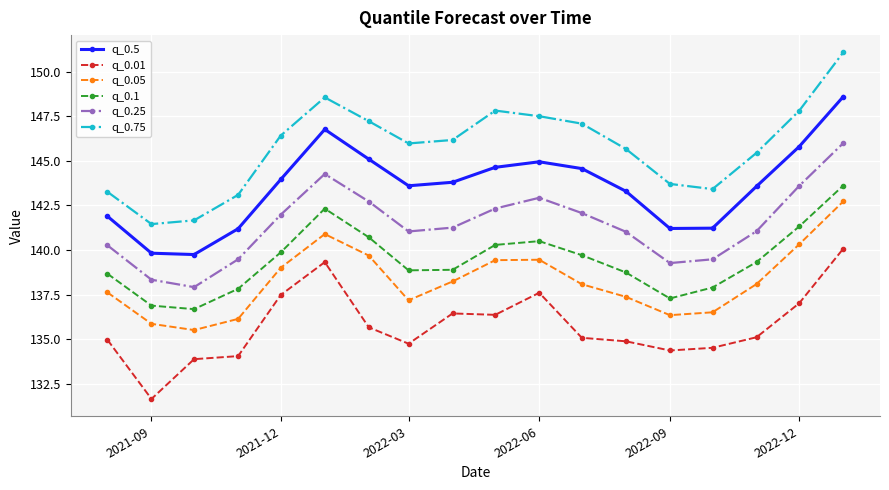

True or false: q_0.05 has more than 0 points higher than both neighbors.

True